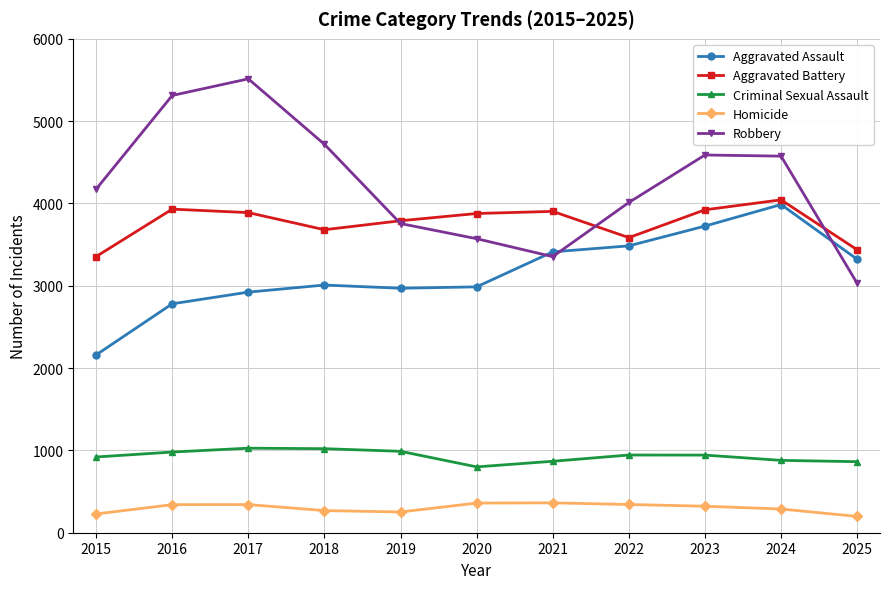

Is this an area chart (filled region under the line)?

No